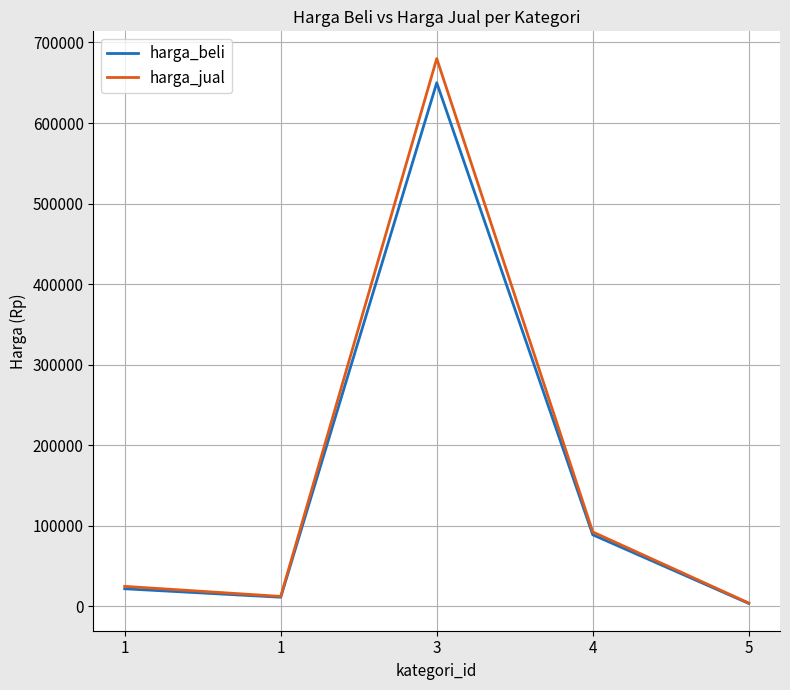

True or false: harga_jual and harga_beli intersect in this chart.

False